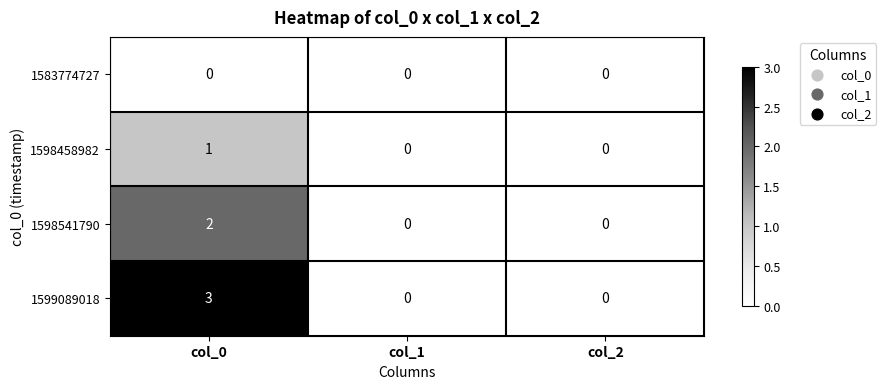

Is it true that 1583774727 equals 0 at col_0?

True